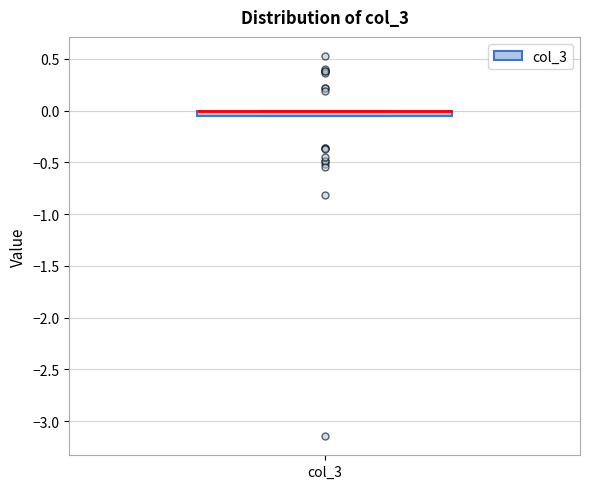

Where is the lower edge of the box for col_3 on the y-axis? The values are not printed on the chart, so give them approximately, as read against the axis.

-0.05